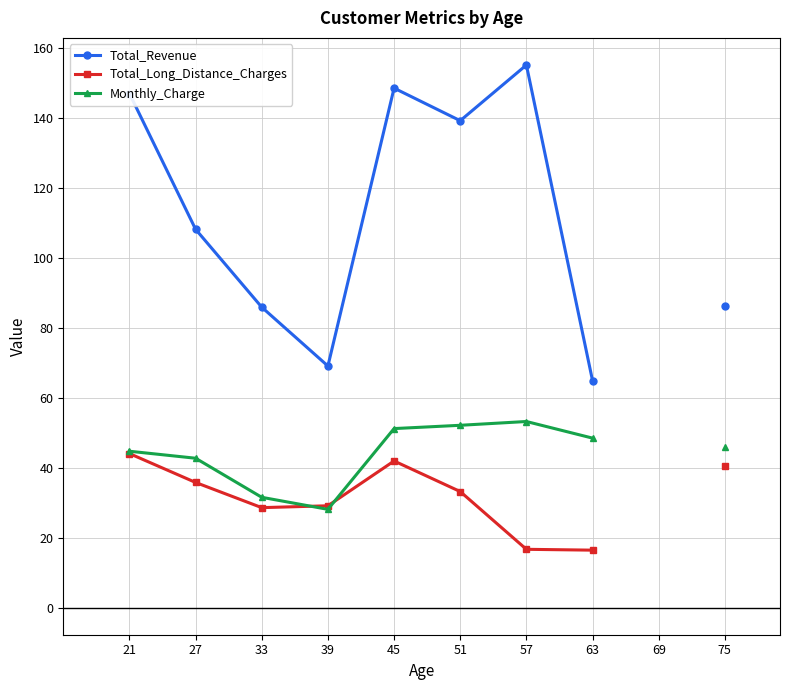

At 27, list the series in order from smallest to largest.

Total_Long_Distance_Charges, Monthly_Charge, Total_Revenue